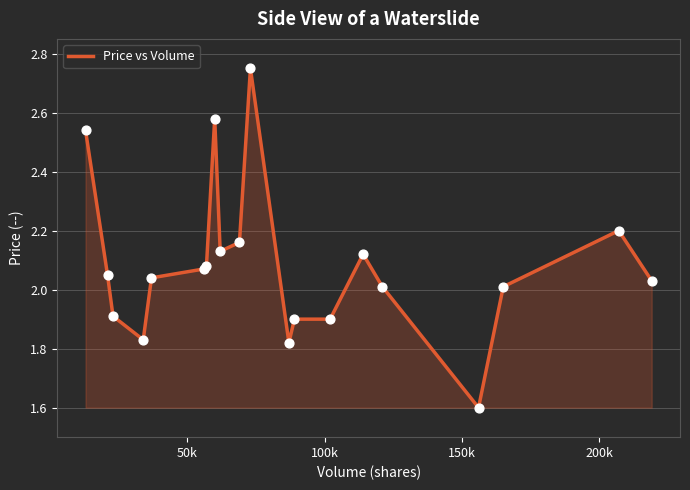

What is the minimum value shown in the chart?

1.6